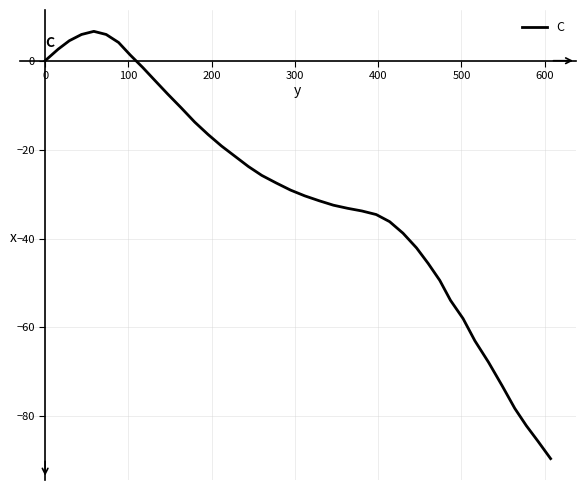

What is the greatest value displayed?

6.6